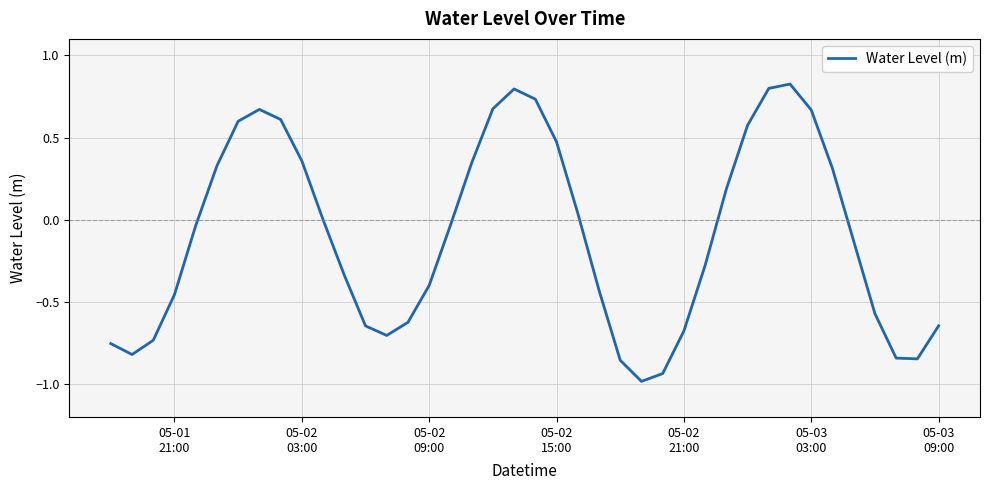

What is the minimum value shown in the chart?

-1.0